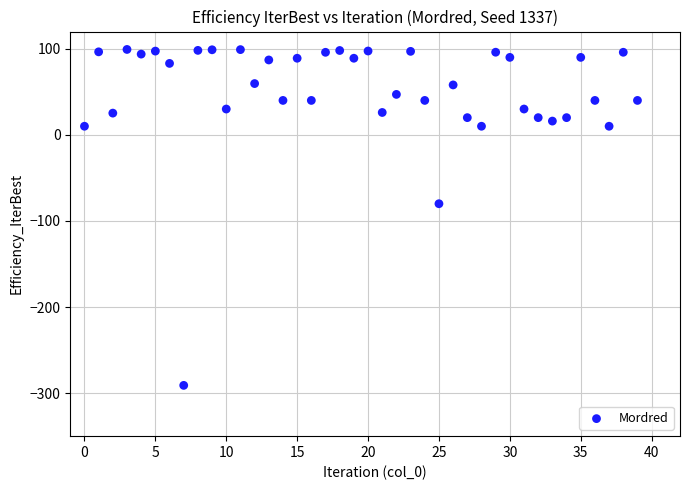

What Y value in the scatter plot is closest to -95?

-80.0